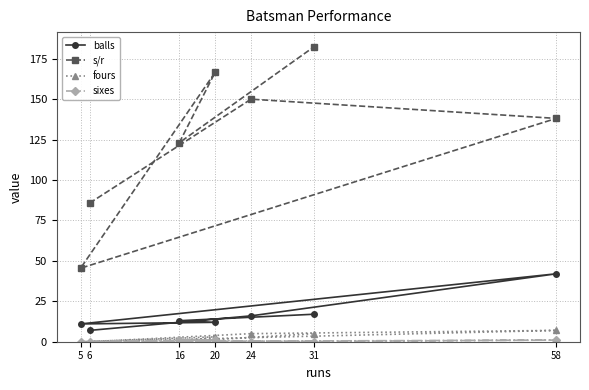

What is the sum of the fours values at 24 and 20?

8.0